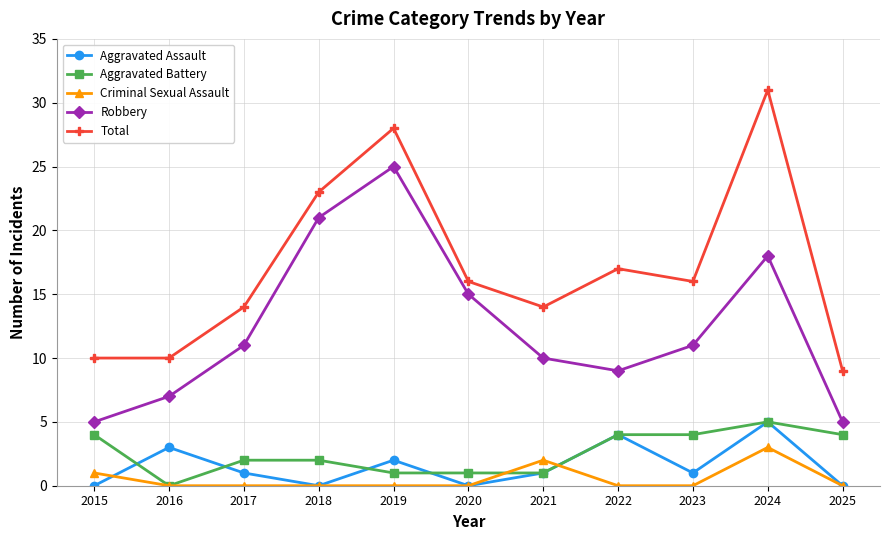

How many interior local peaks does the Aggravated Assault series have?

4